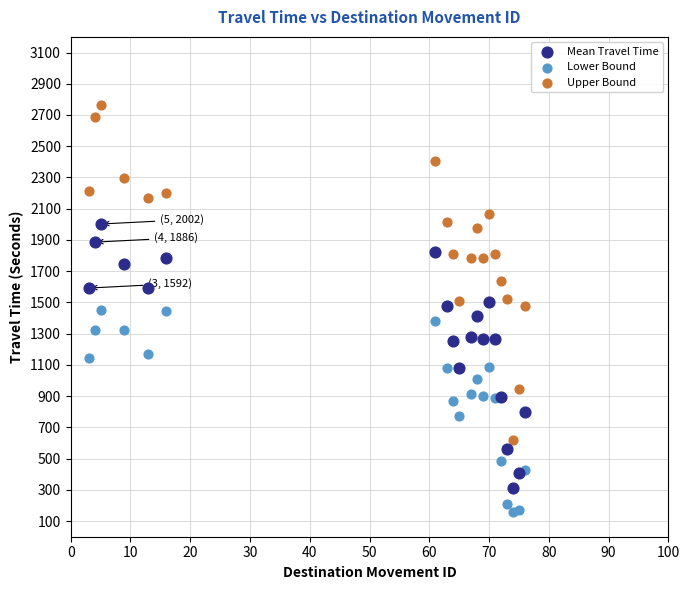

What are all the series names shown in the legend?

Mean Travel Time, Lower Bound, Upper Bound